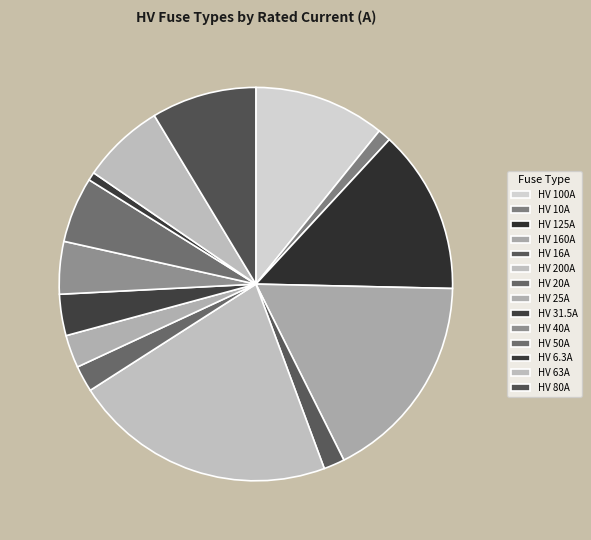

Approximately how many times larger is the value at HV 20A compared to HV 40A?

0.5